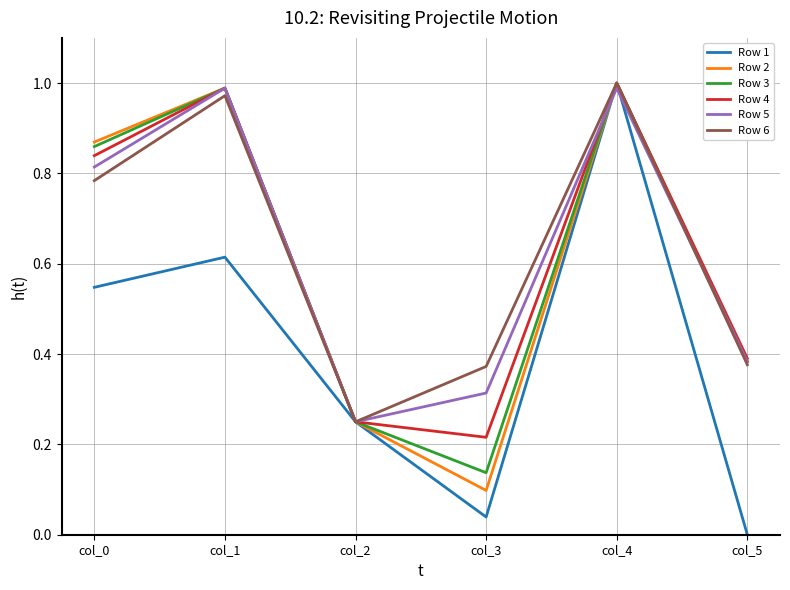

How many lines are shown in the chart?

6